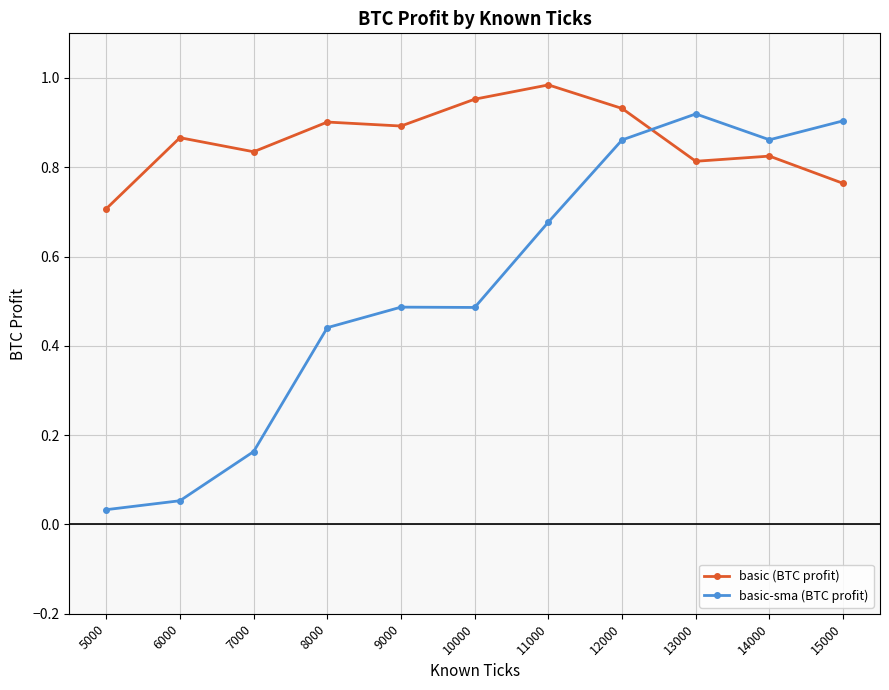

List the series in order of their peak value, highest first.

basic (BTC profit), basic-sma (BTC profit)